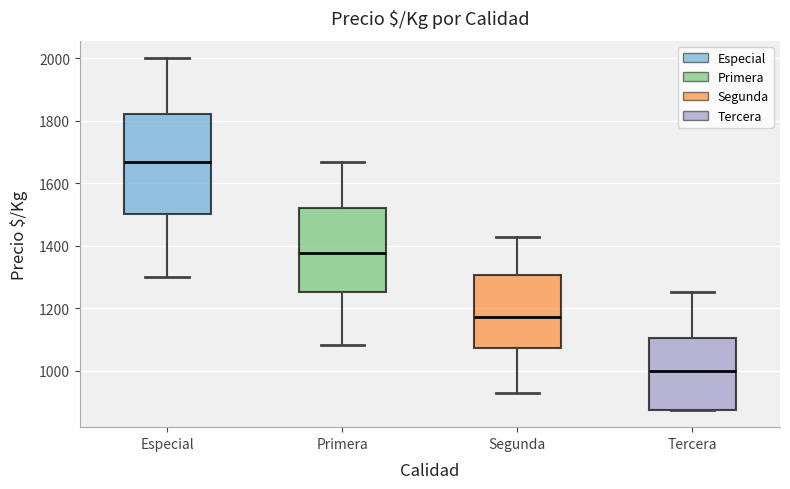

Which box is the tallest, from its lower edge to its upper edge?

Especial